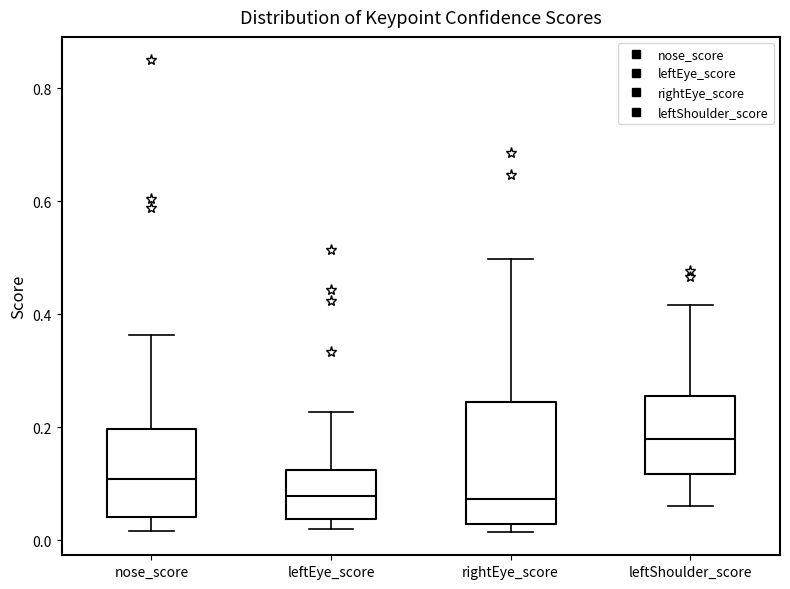

Which box is the tallest, from its lower edge to its upper edge?

rightEye_score